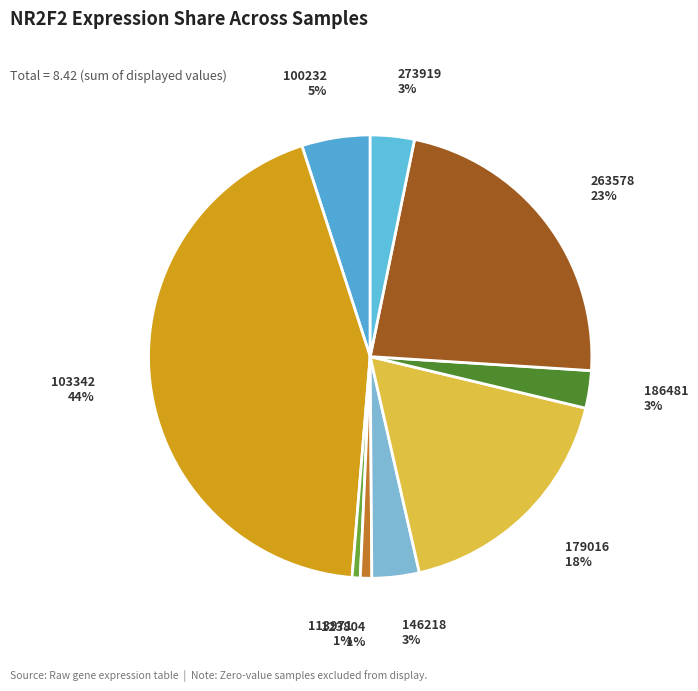

How many slices are in this pie chart?

9